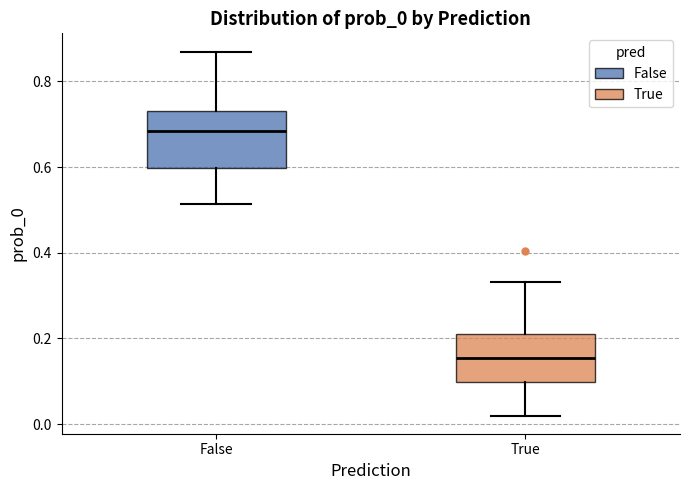

Where does the lower whisker of the box for False end on the y-axis? The values are not printed on the chart, so give them approximately, as read against the axis.

0.52